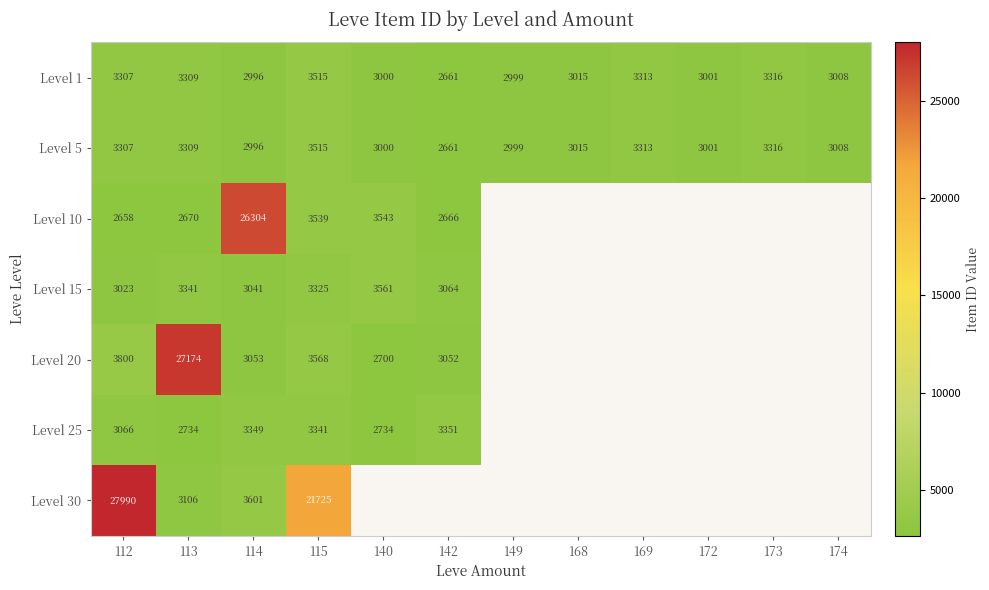

The Level 25 series shows 2734 at 140. True or false?

True